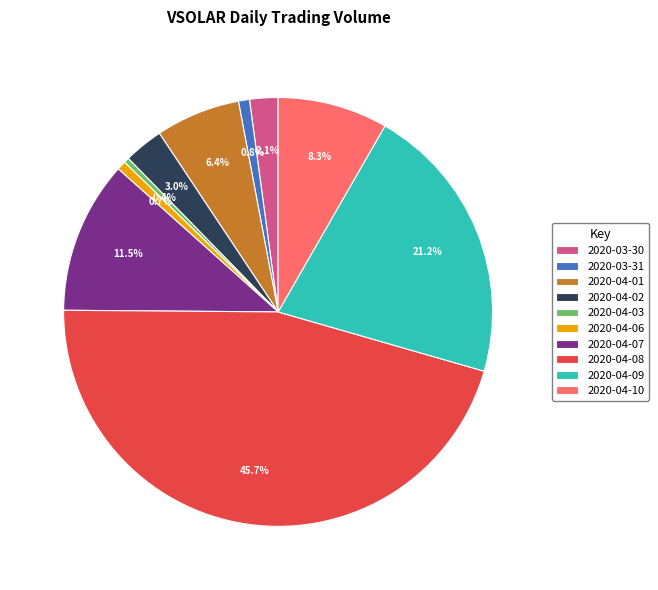

To the nearest percent, what is the average slice percentage?

10%